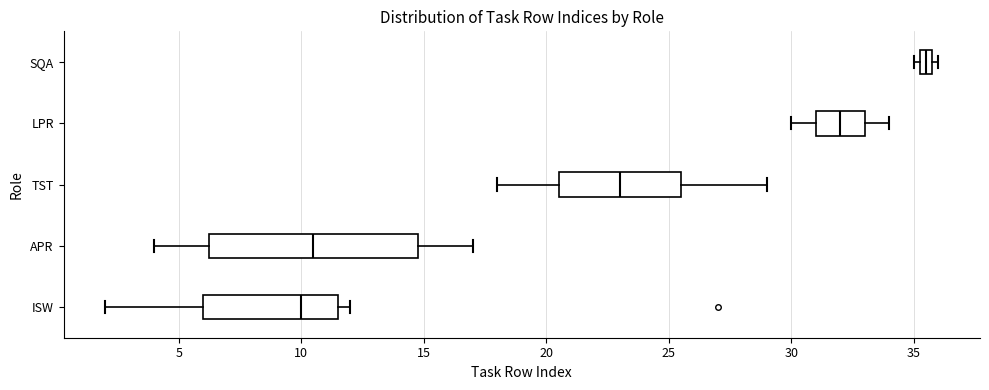

Which box's median line is the furthest to the left?

ISW